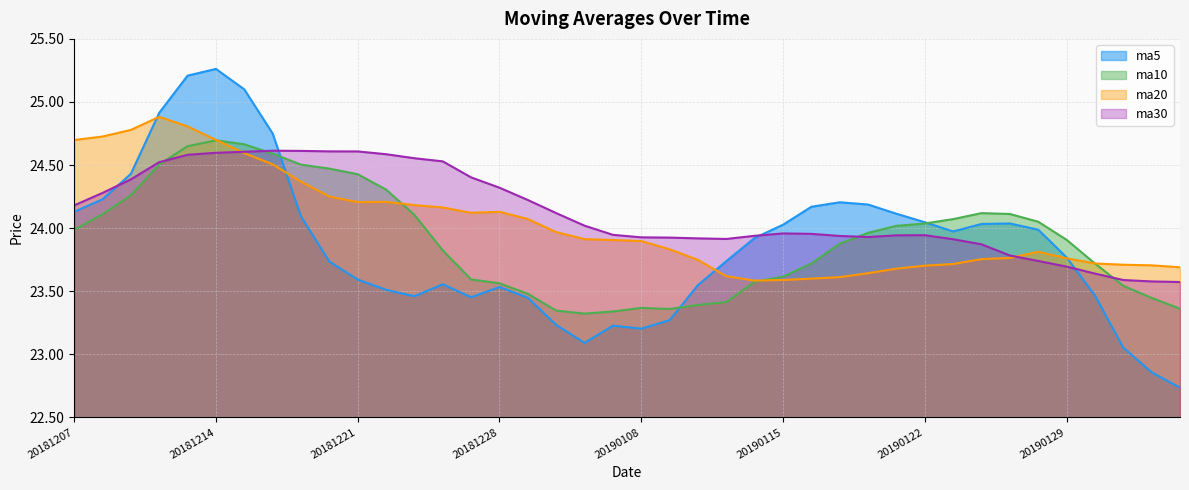

Between 20190107 and 20190110, which series saw the biggest shift?

ma5